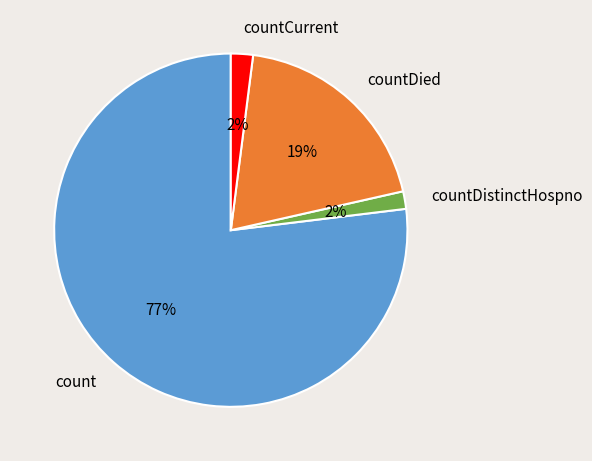

What percentage is the countCurrent slice, to the nearest percent?

2%